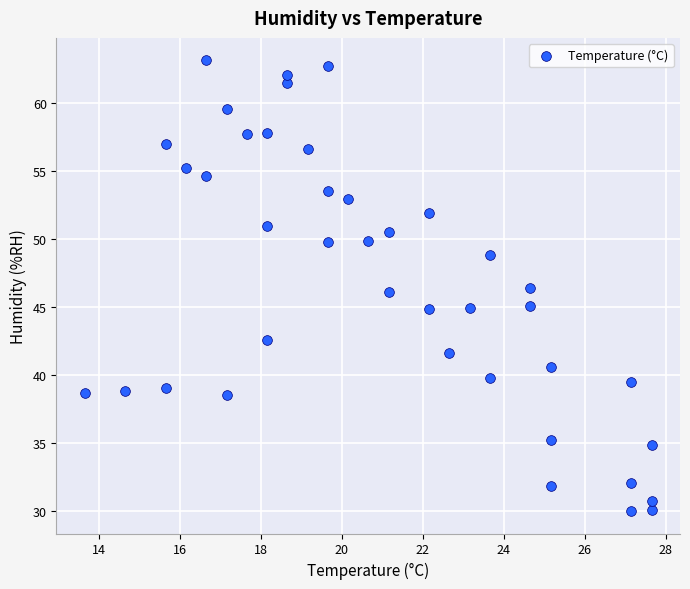

What is the range of Y values (max minus min)?

33.2